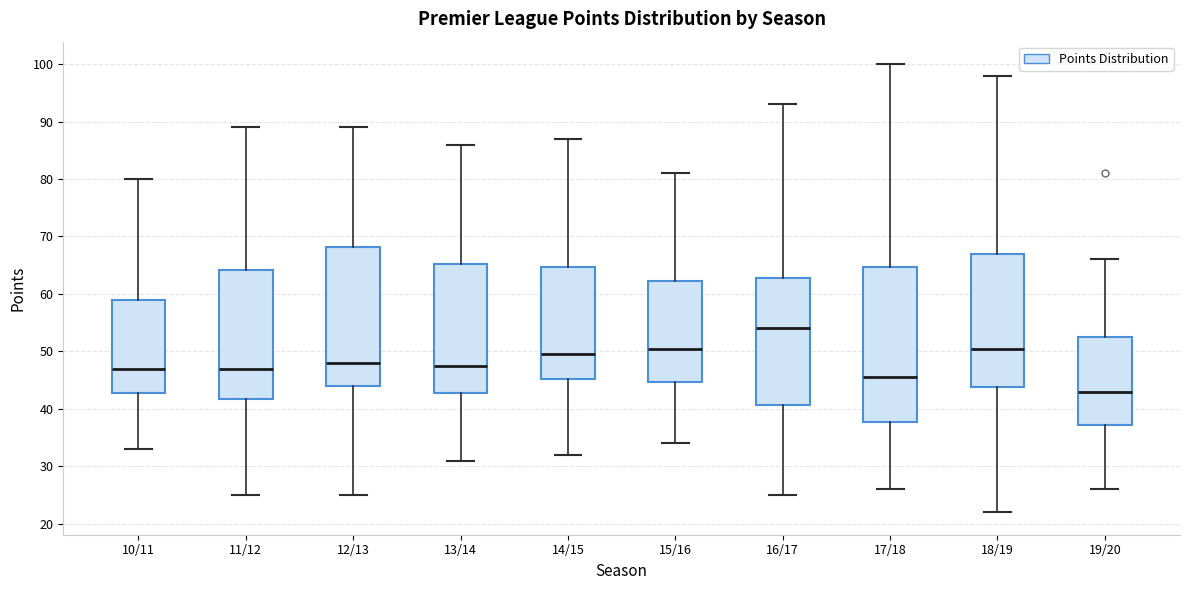

Reading left to right, transcribe this box plot: for each box, give where its median line is, the range the box spans, and where its two whiskers end, as read against the y-axis. The values are not printed on the chart, so give them approximately, as read against the axis.

10/11: median 47, box 43 to 59, whiskers 33 to 80
11/12: median 47, box 42 to 64, whiskers 25 to 89
12/13: median 48, box 44 to 68, whiskers 25 to 89
13/14: median 48, box 43 to 65, whiskers 31 to 86
14/15: median 50, box 45 to 65, whiskers 32 to 87
15/16: median 51, box 45 to 62, whiskers 34 to 81
16/17: median 54, box 41 to 63, whiskers 25 to 93
17/18: median 46, box 38 to 65, whiskers 26 to 100
18/19: median 51, box 44 to 67, whiskers 22 to 98
19/20: median 43, box 37 to 53, whiskers 26 to 66